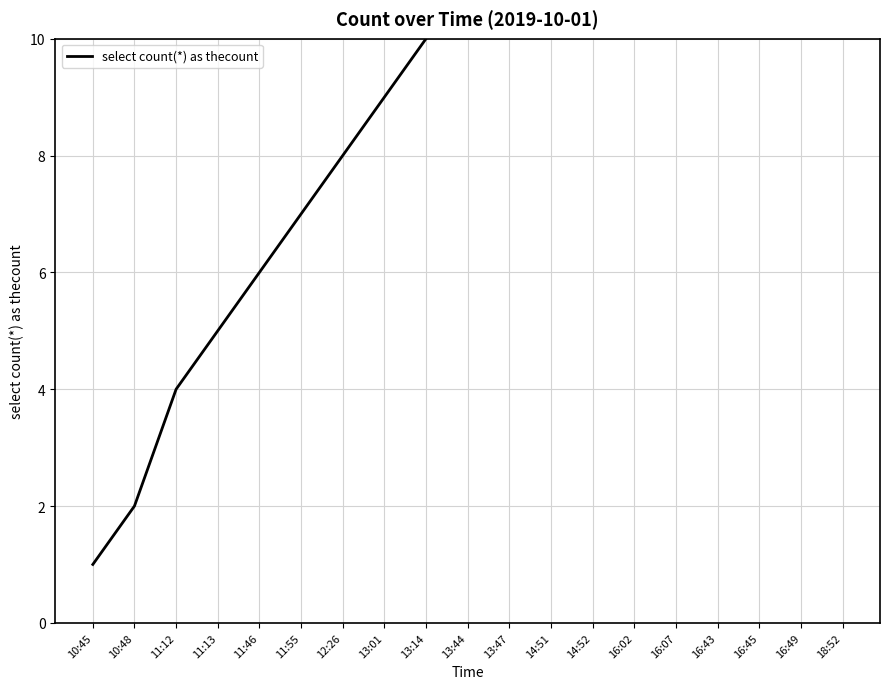

The value at 11:46 is 10. True or false?

False